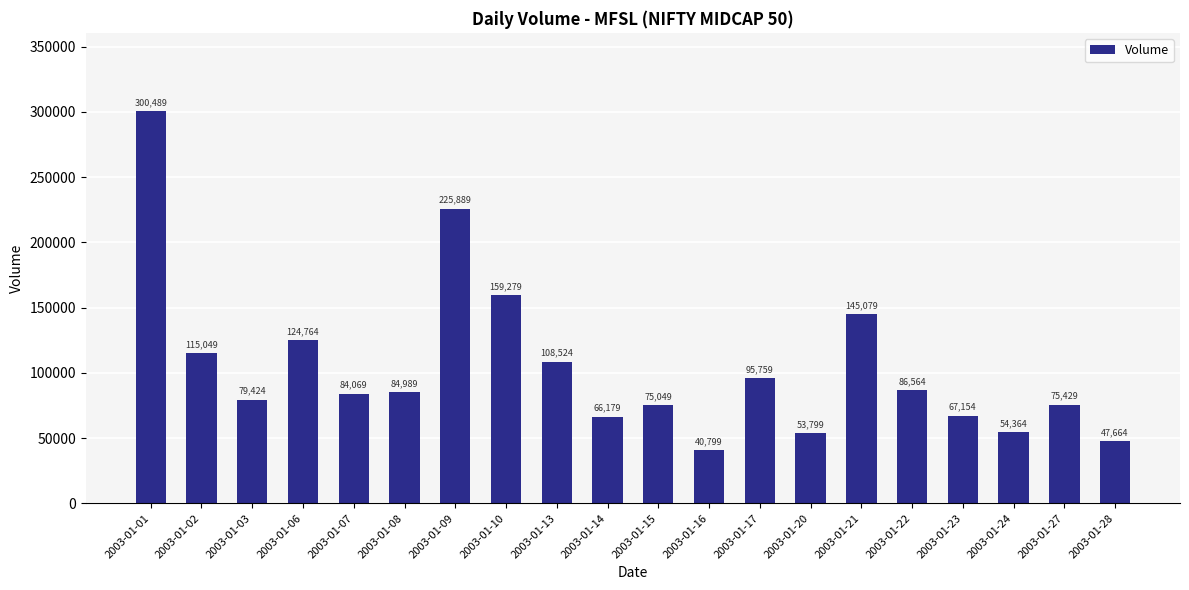

Are the bars grouped side by side (vs. stacked)?

No